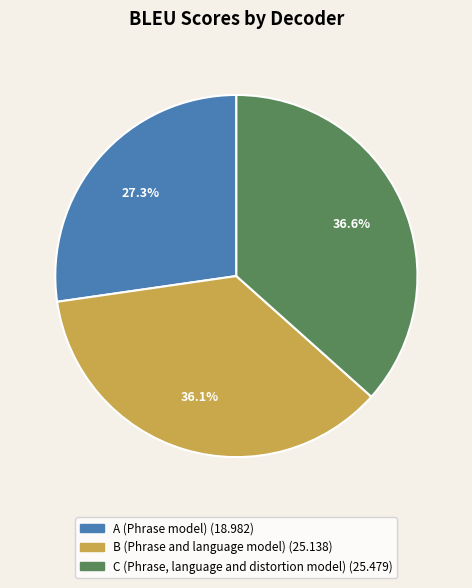

How many segments does this pie chart have?

3